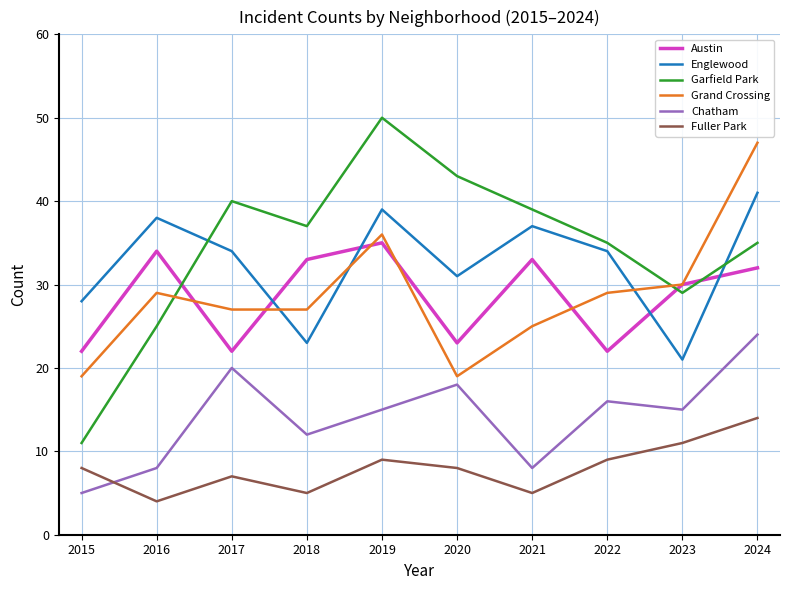

Count the number of data series in this chart.

6